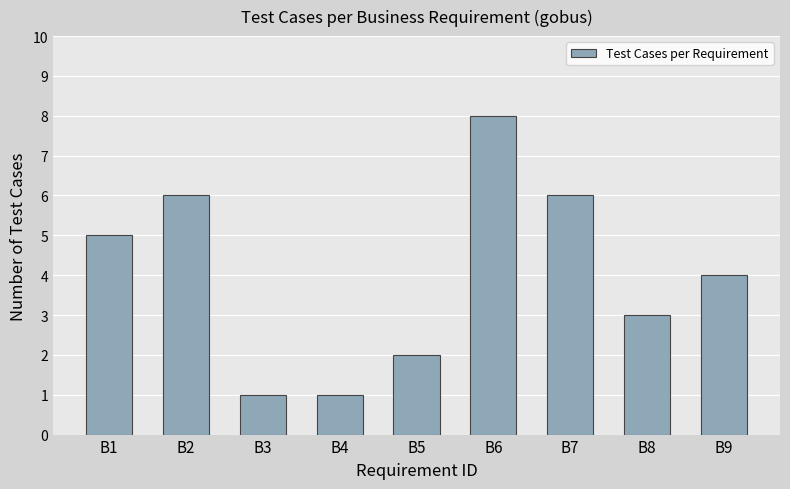

Which category has the highest value across all series?

B6